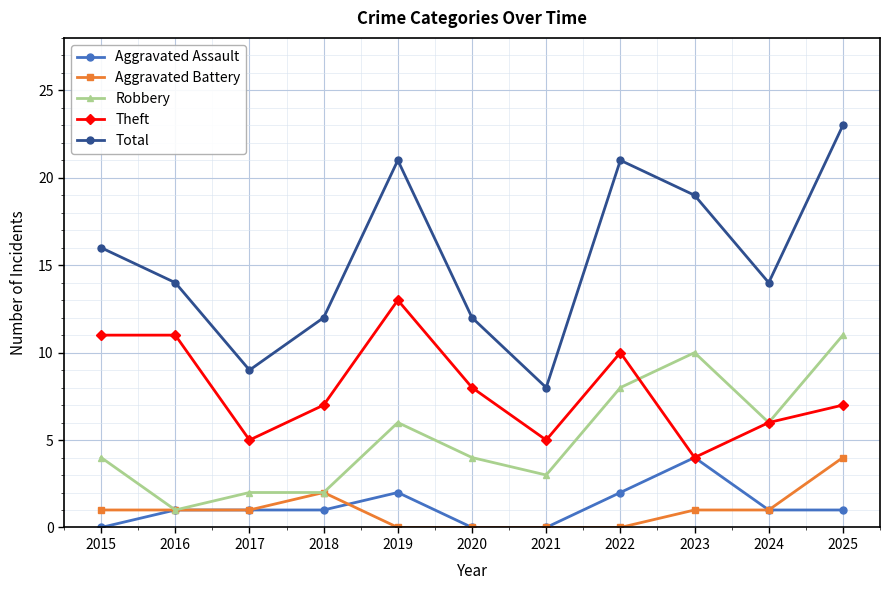

What is the difference between the second highest and second lowest values in the Robbery series?

8